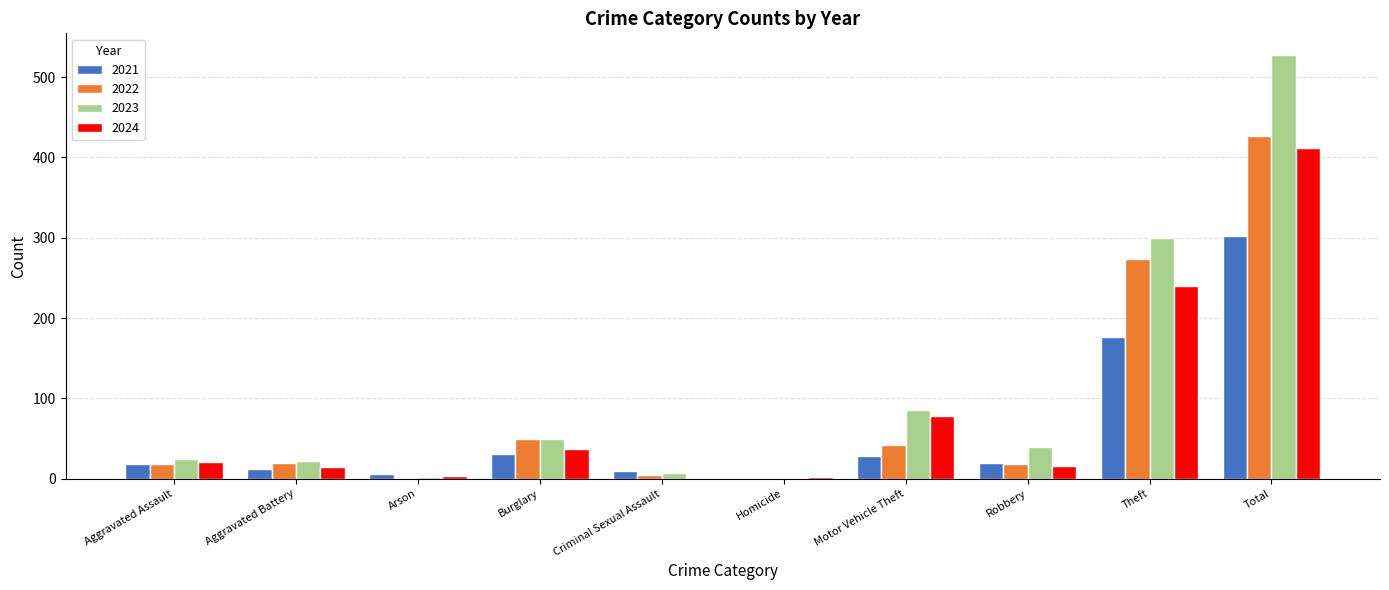

At which label is 2022 closest to 213?

Theft